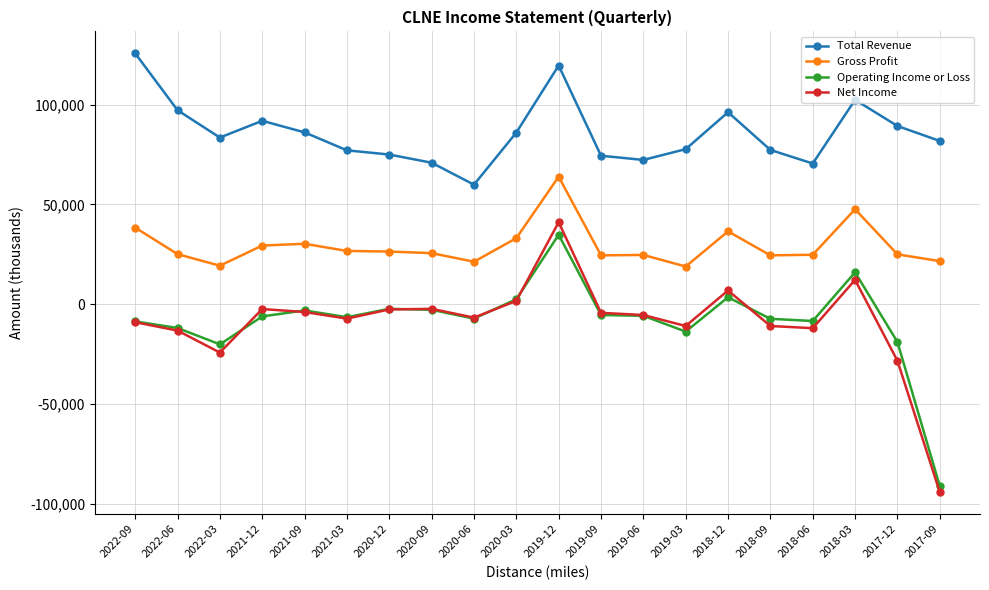

What is the difference between the maximum and minimum values in the Net Income series?

135200